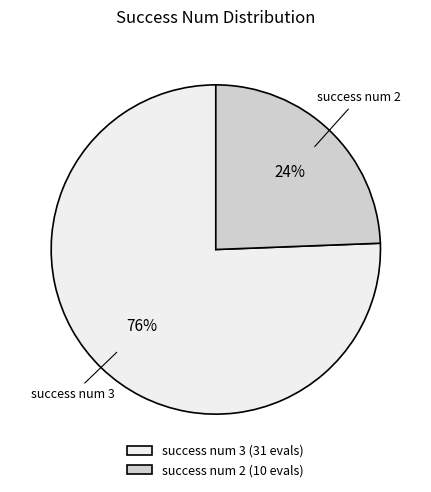

Approximately how many times larger is the value at success num 2 compared to success num 3?

0.3